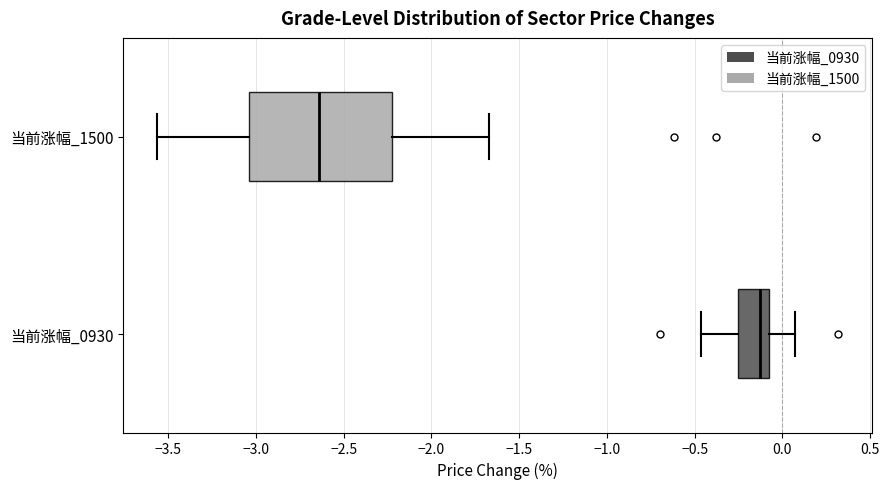

Reading bottom to top, read every box against the x-axis: the position of its median line, the range the box covers, and the ends of its whiskers. The values are not printed on the chart, so give them approximately, as read against the axis.

当前涨幅_0930: median -0.15, box -0.25 to -0.10, whiskers -0.45 to 0.05
当前涨幅_1500: median -2.65, box -3.05 to -2.25, whiskers -3.55 to -1.65